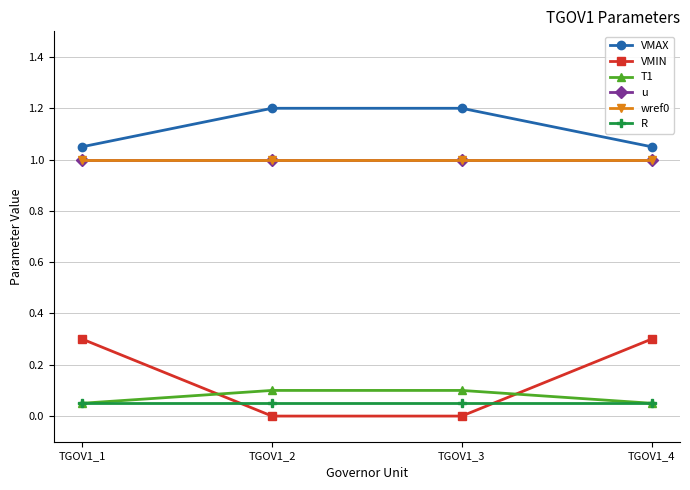

Reading right to left, extract all data points from this chart.

VMAX: TGOV1_4=1.1	TGOV1_3=1.2	TGOV1_2=1.2	TGOV1_1=1.1
VMIN: TGOV1_4=0.3	TGOV1_3=0.0	TGOV1_2=0.0	TGOV1_1=0.3
T1: TGOV1_4=0.1	TGOV1_3=0.1	TGOV1_2=0.1	TGOV1_1=0.1
u: TGOV1_4=1.0	TGOV1_3=1.0	TGOV1_2=1.0	TGOV1_1=1.0
wref0: TGOV1_4=1.0	TGOV1_3=1.0	TGOV1_2=1.0	TGOV1_1=1.0
R: TGOV1_4=0.1	TGOV1_3=0.1	TGOV1_2=0.1	TGOV1_1=0.1